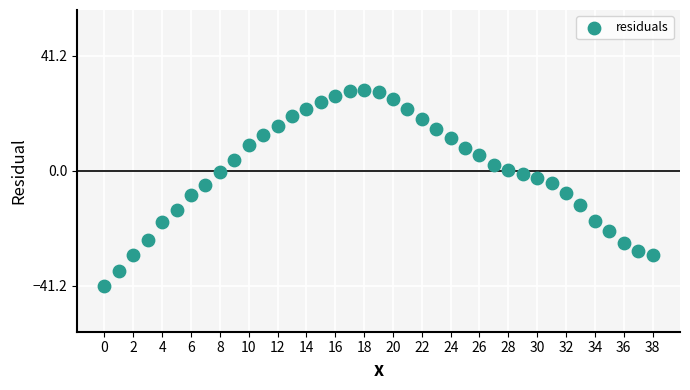

What is the range of Y values (max minus min)?

70.1